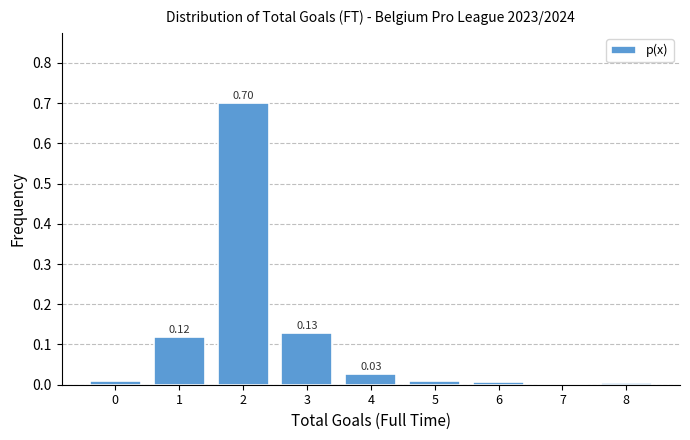

What is the sum of all values?

1.0